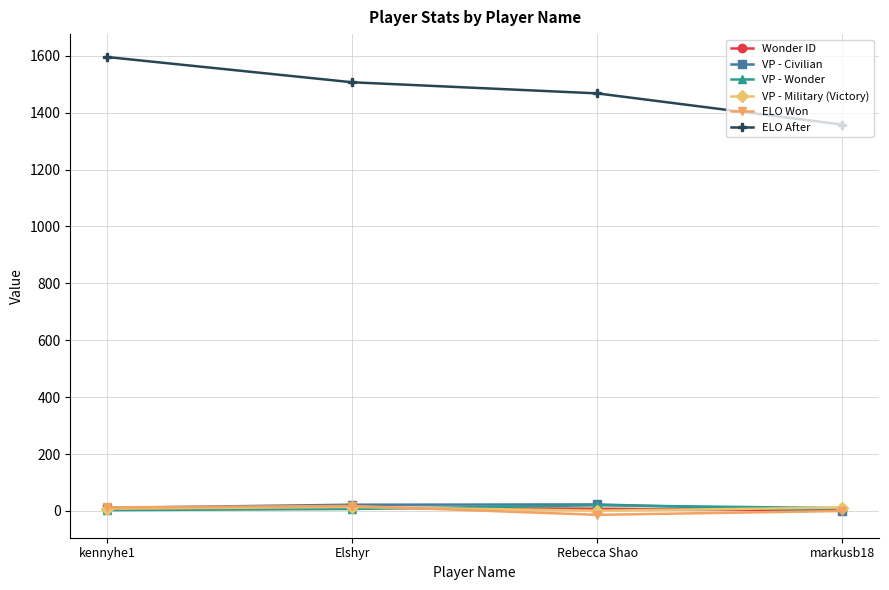

After their last crossing, which series has the higher values: VP - Military (Victory) or VP - Civilian?

VP - Military (Victory)